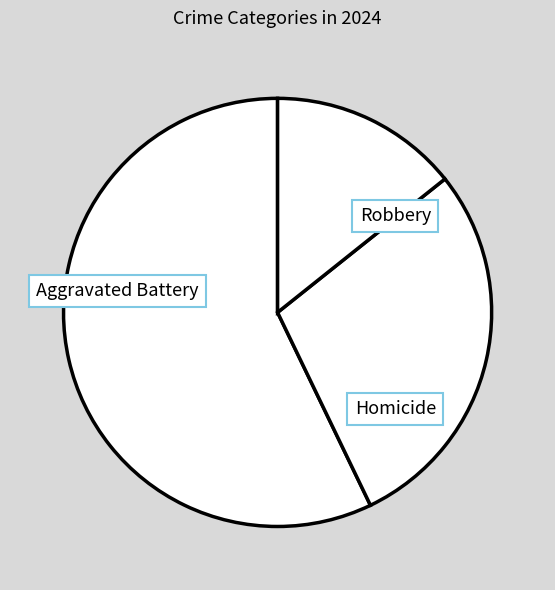

What percentage is the Aggravated Battery slice, to the nearest percent?

29%